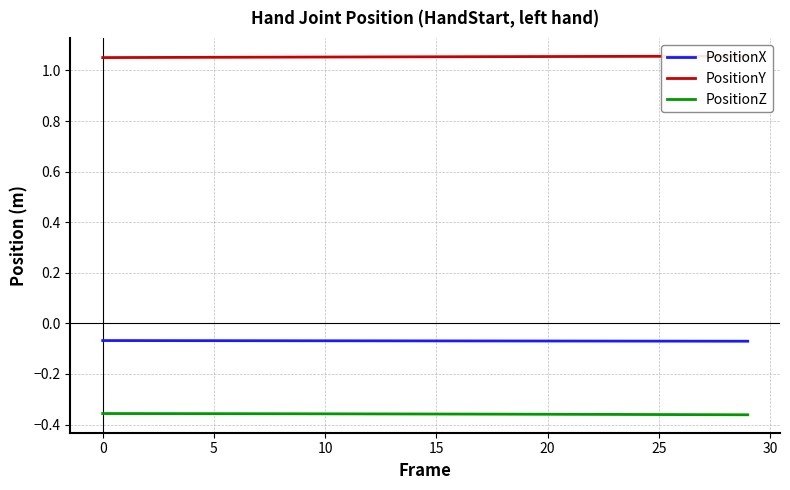

At how many categories does at least one series exceed 0?

30